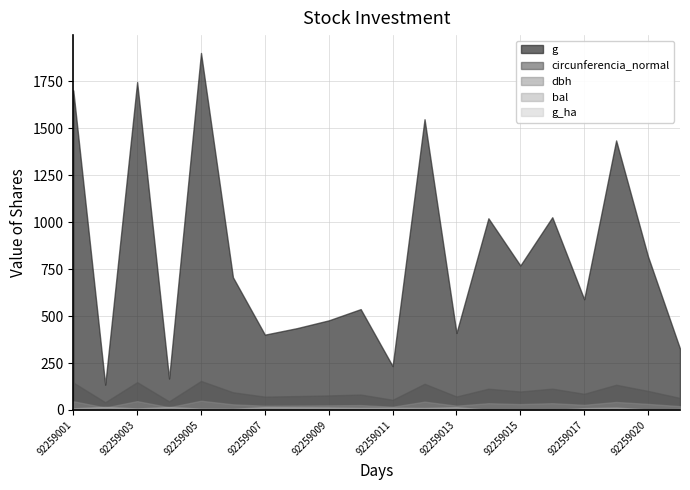

After their last crossing, which series has the higher values: g_ha or bal?

bal